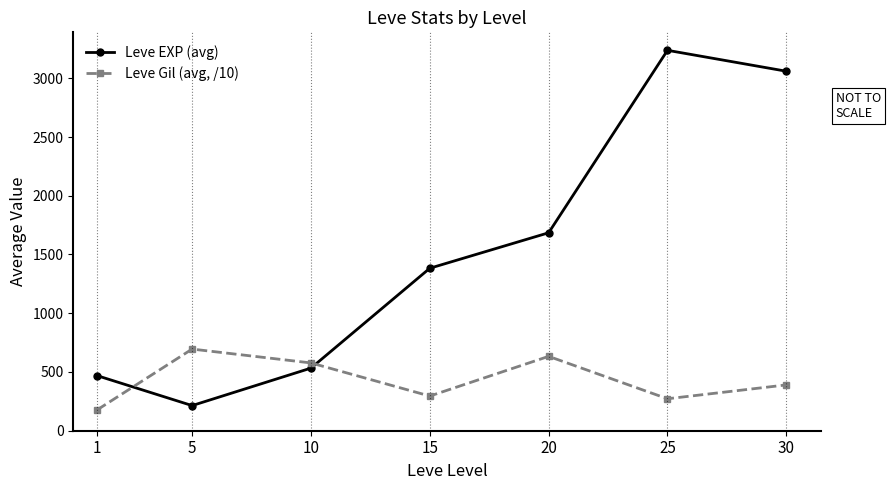

Which series has the widest spread of values?

Leve EXP (avg)